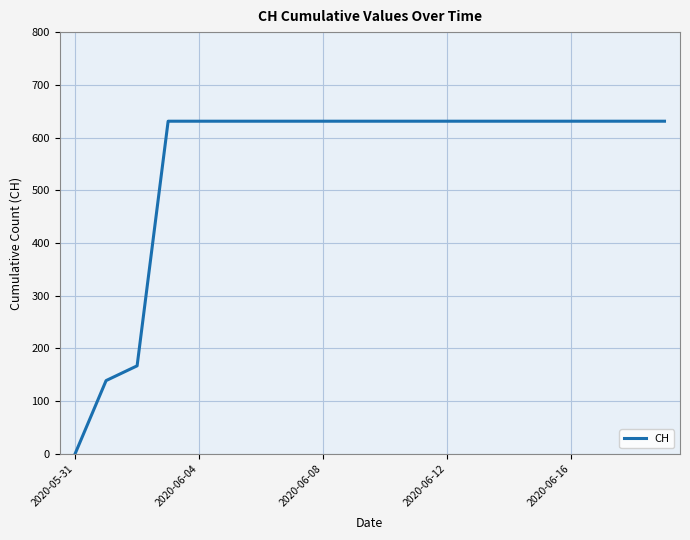

What is the maximum value shown in the chart?

631